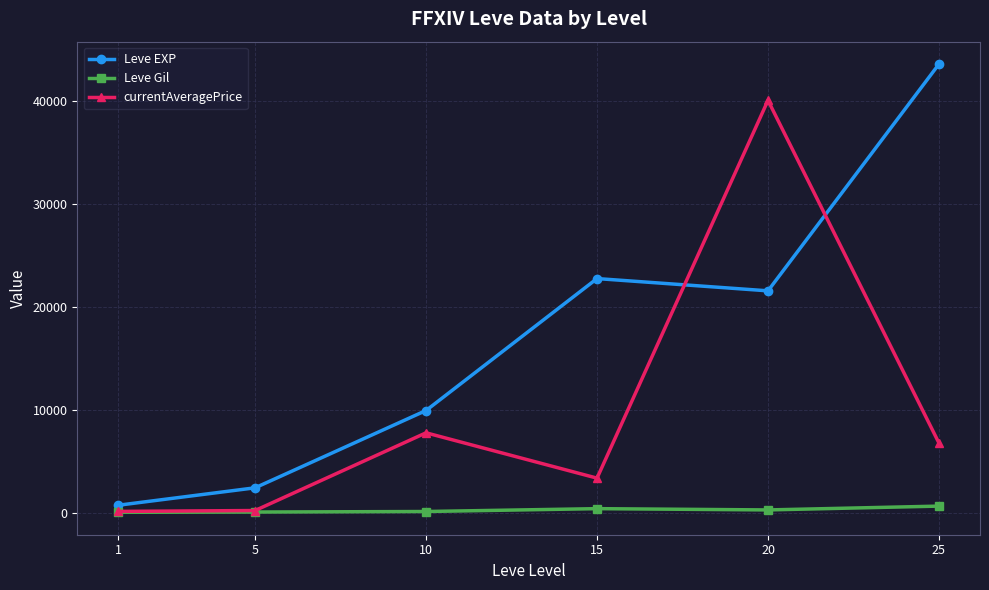

Where is the first local minimum for Leve EXP?

20